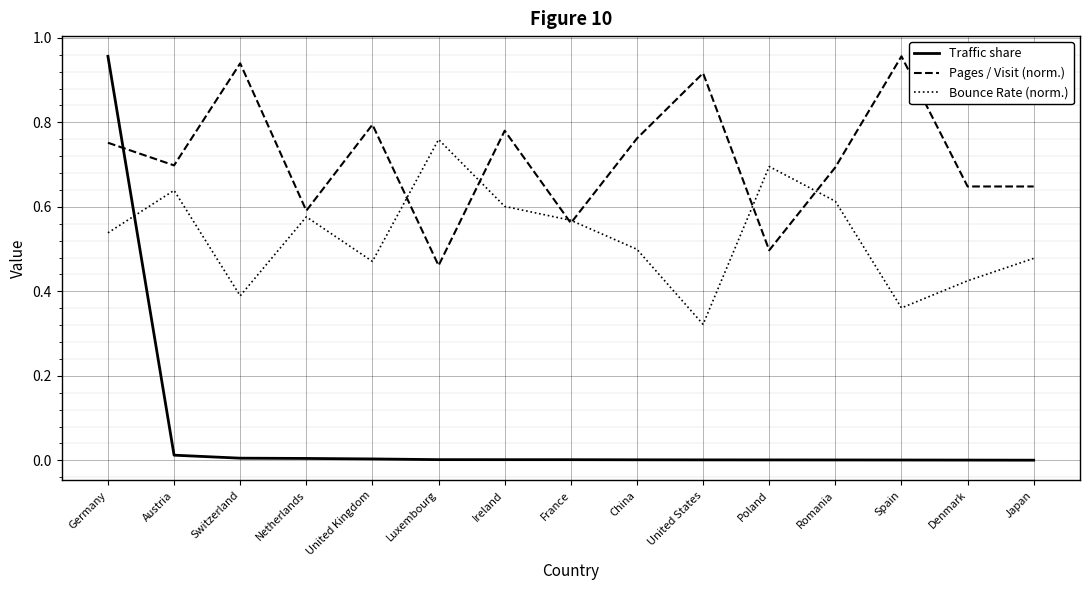

Which category has the highest value in the Bounce Rate (norm.) series?

Luxembourg